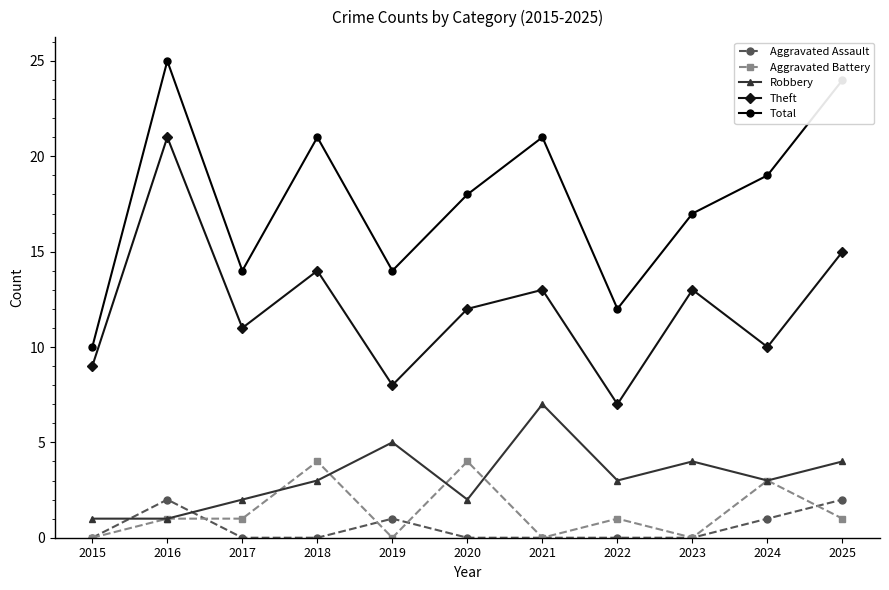

List the series in order of their peak value, lowest first.

Aggravated Assault, Aggravated Battery, Robbery, Theft, Total